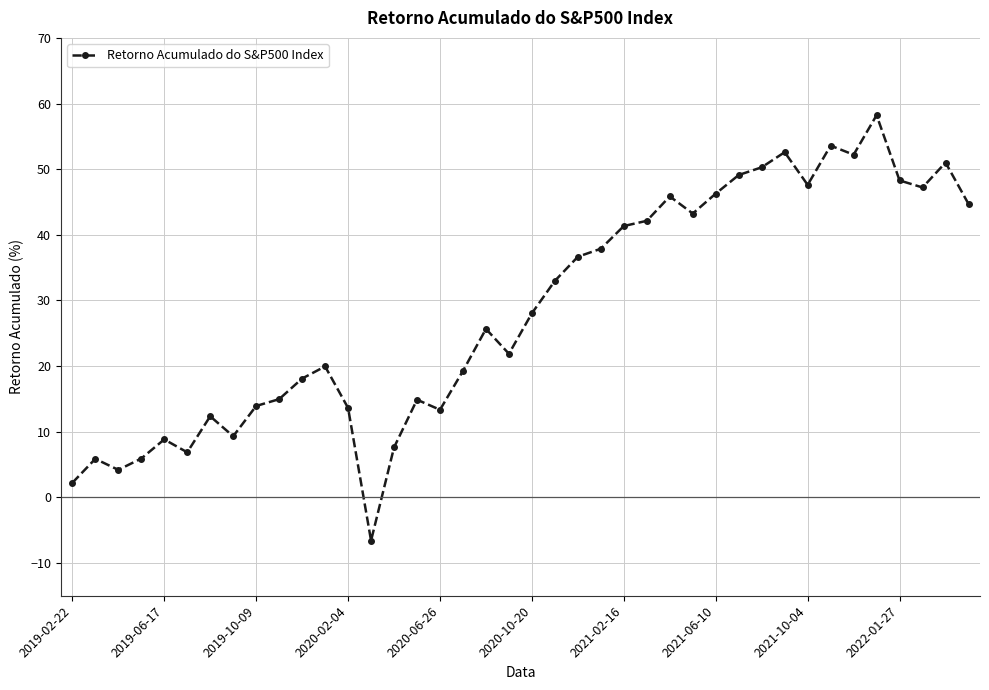

True or false: the data has more than 1 interior local peaks.

True